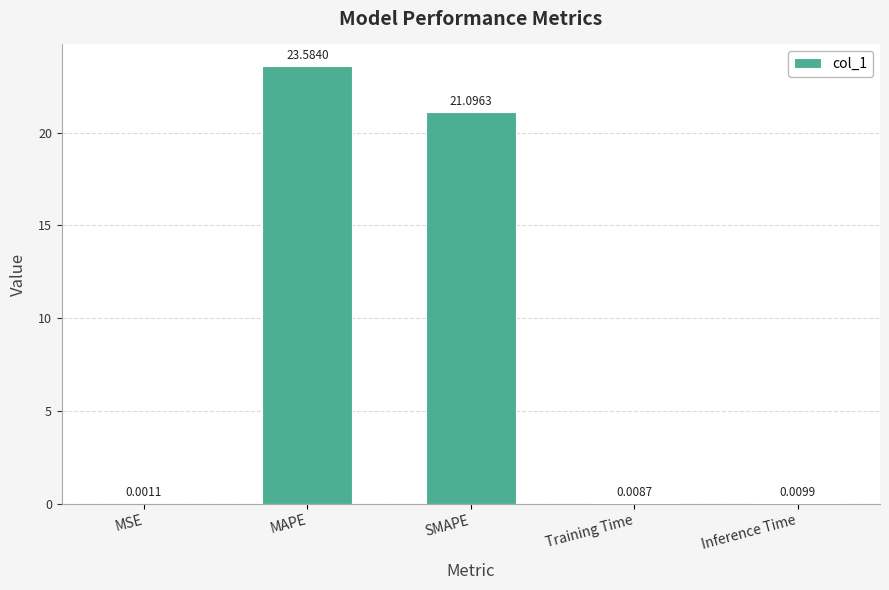

Which category has the highest value across all series?

MAPE